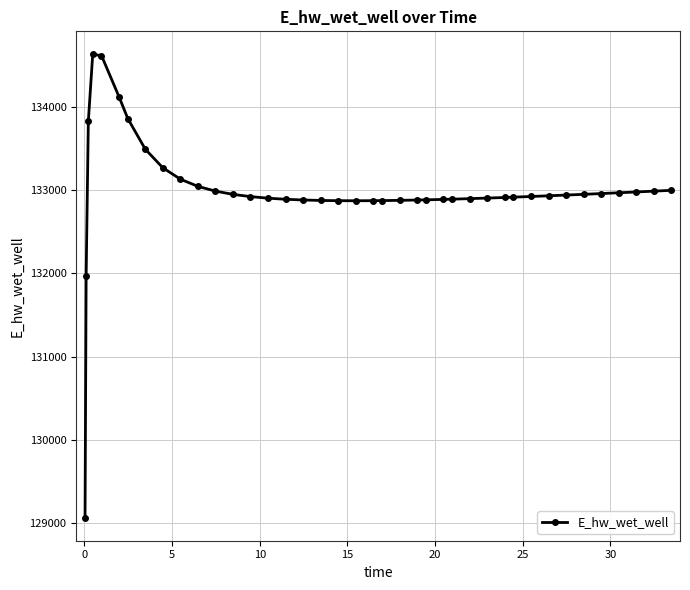

What is the value of the 23rd point from the left?

132877.3